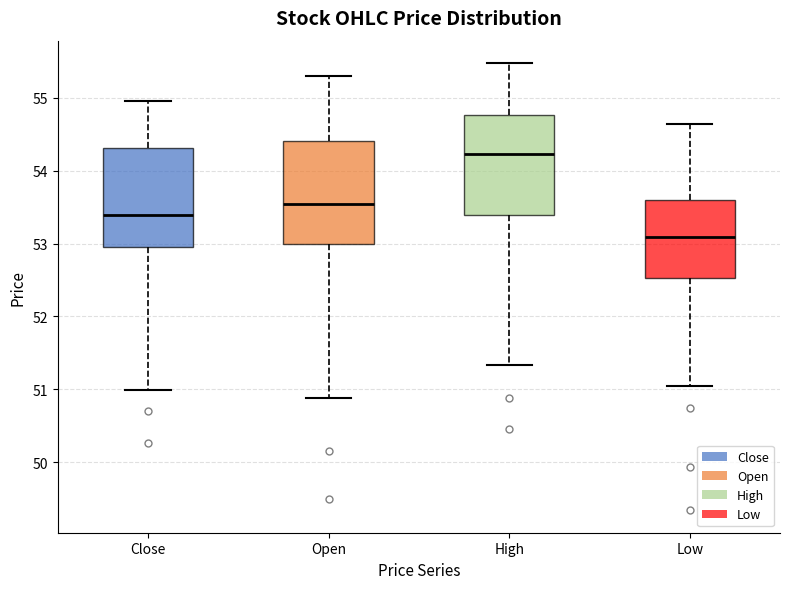

Where does the lower whisker of the box for Low end on the y-axis? The values are not printed on the chart, so give them approximately, as read against the axis.

51.0